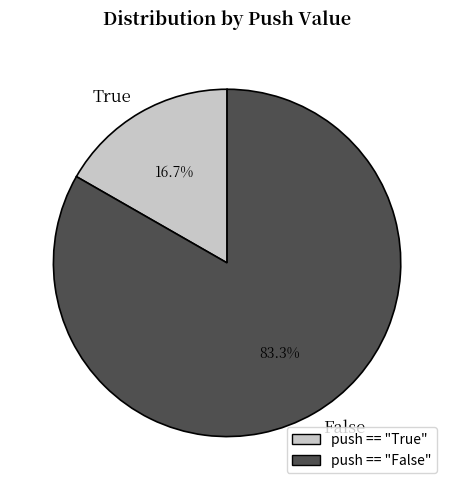

Which category has the smallest portion of the pie?

True